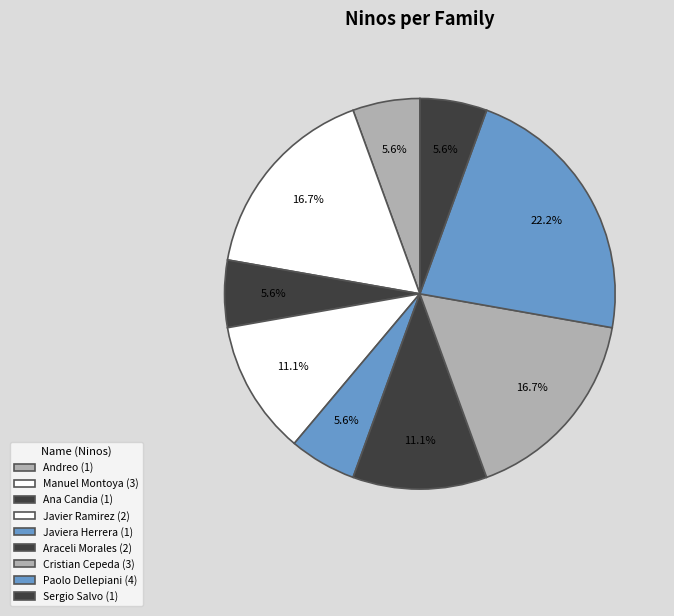

How many segments does this pie chart have?

9